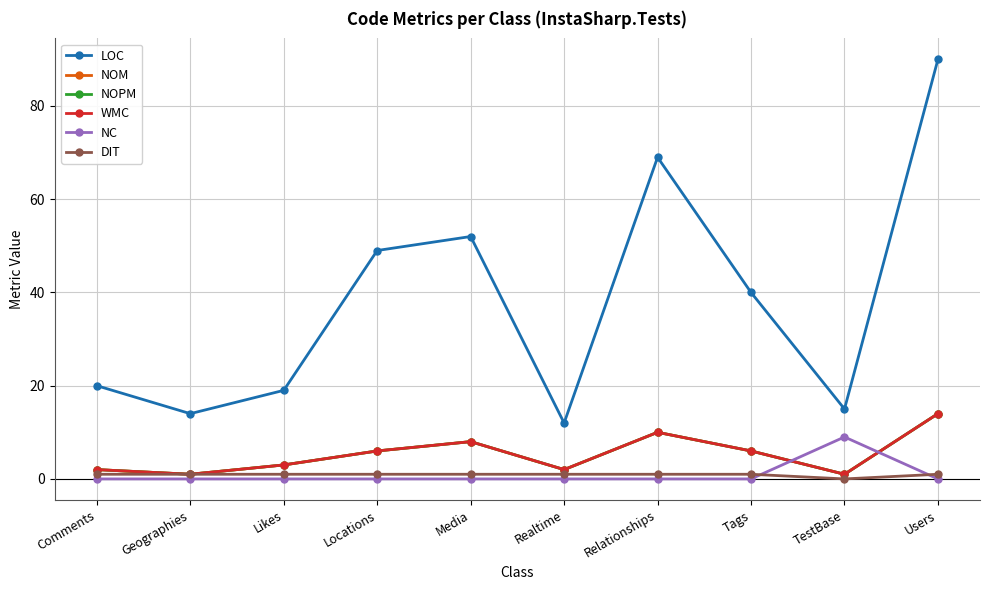

What position from the left is TestBase?

9